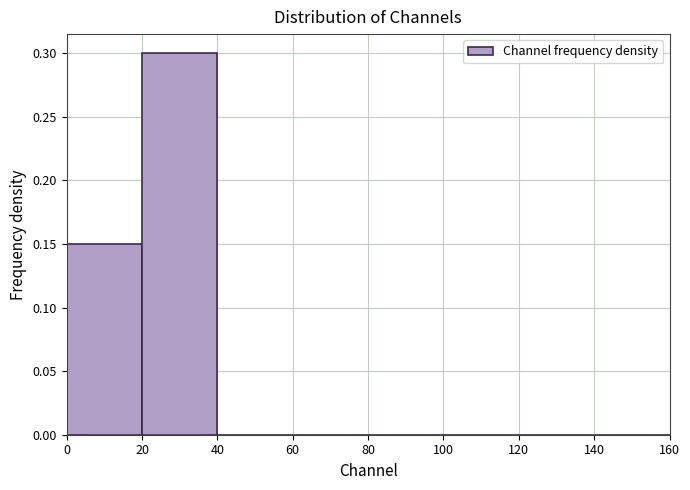

Reading left to right, list every bar in this chart as the range it spans on the x-axis followed by its height. The values are not printed on the chart, so give them approximately, as read against the axis.

0 to 20: 0.15
20 to 40: 0.30
40 to 60: 0
60 to 80: 0
80 to 100: 0
100 to 120: 0
120 to 140: 0
140 to 160: 0